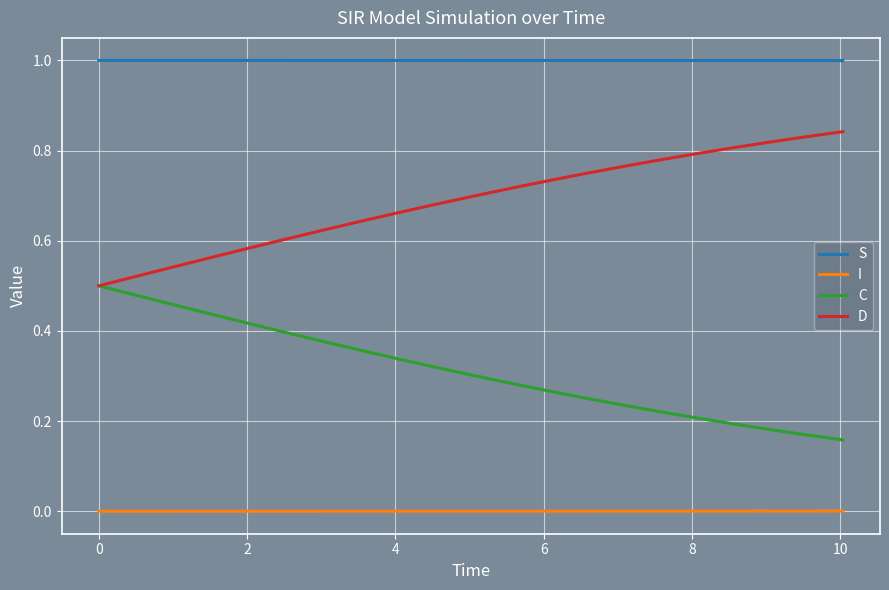

What is the maximum value shown in the chart?

1.0